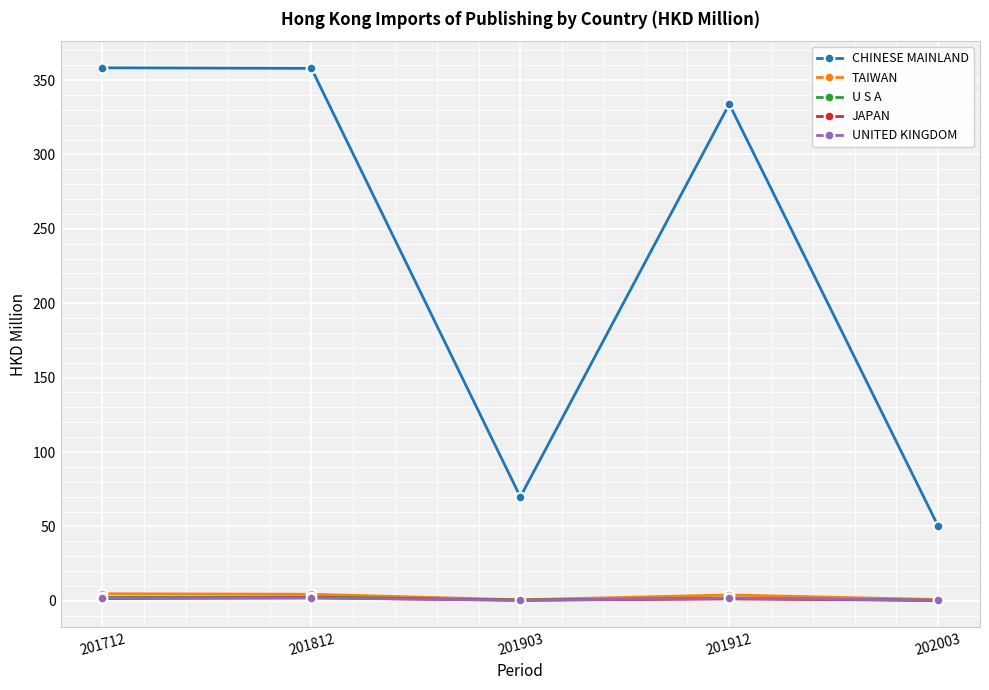

What is the difference between the maximum and minimum values in the U S A series?

2.2